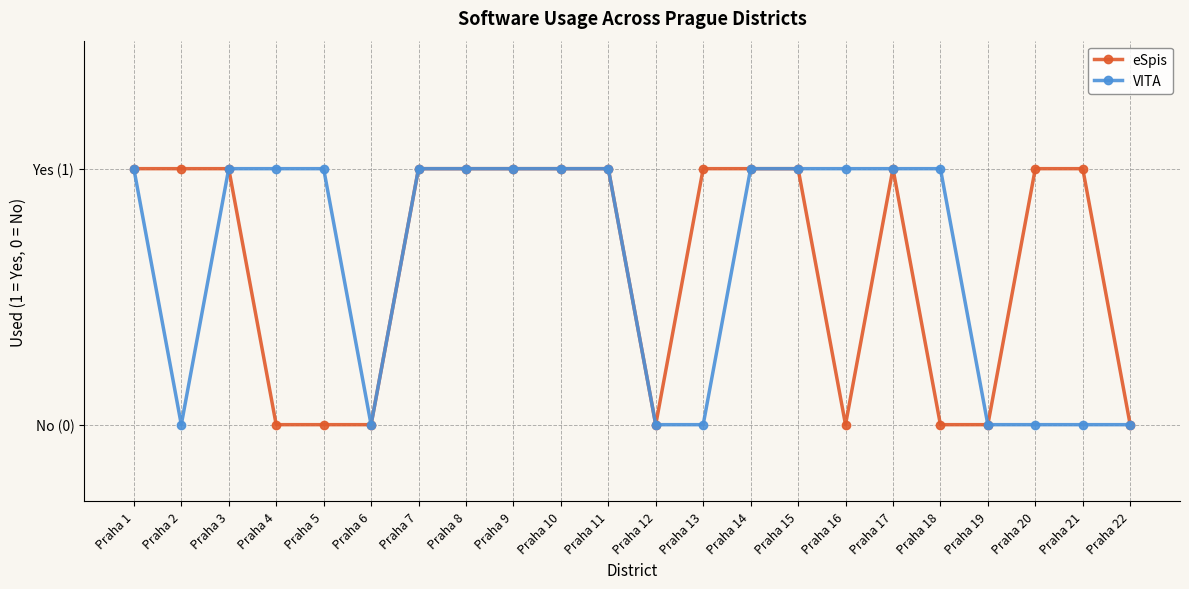

What are all the series names shown in the legend?

eSpis, VITA